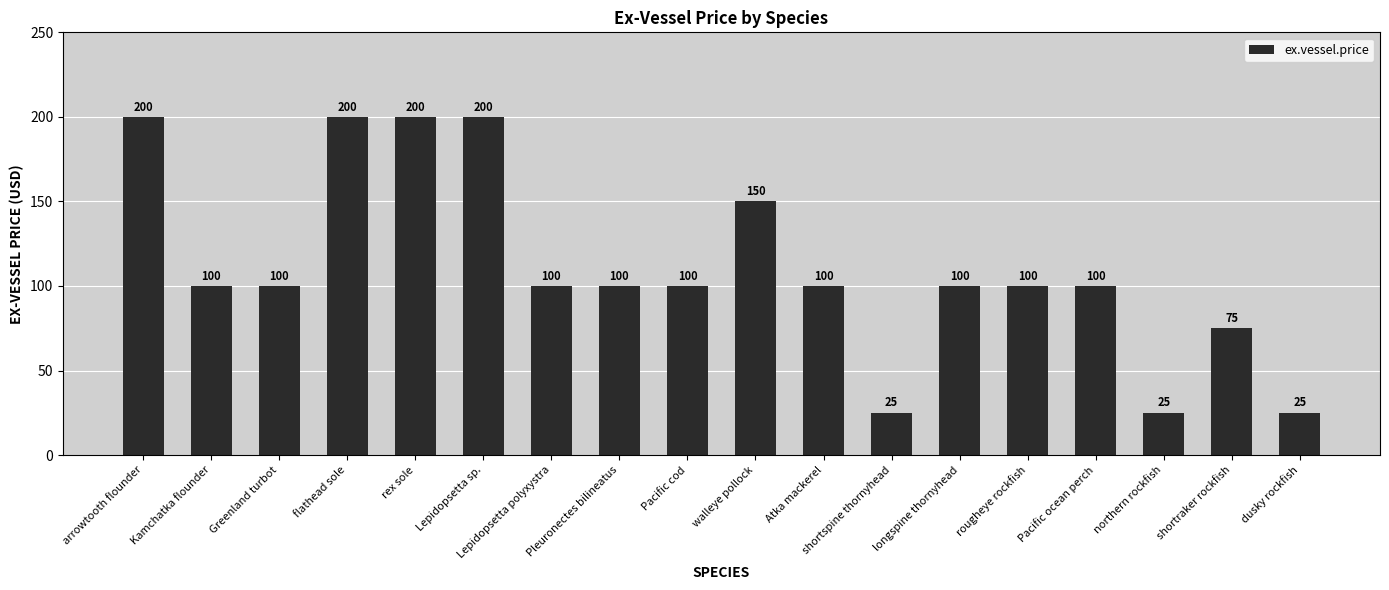

What is the difference between the values at Lepidopsetta sp. and Lepidopsetta polyxystra?

100